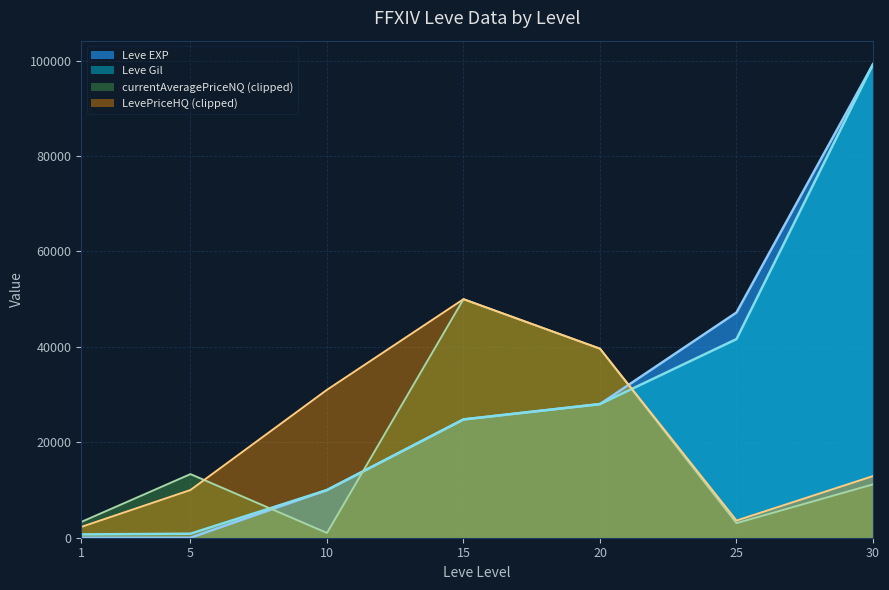

What is the difference between the maximum and second lowest values in the Leve Gil series?

98380